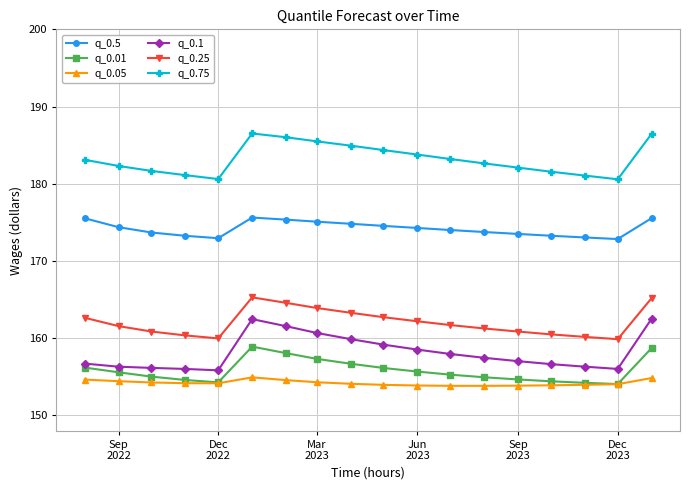

How many categories are shown in the chart?

18